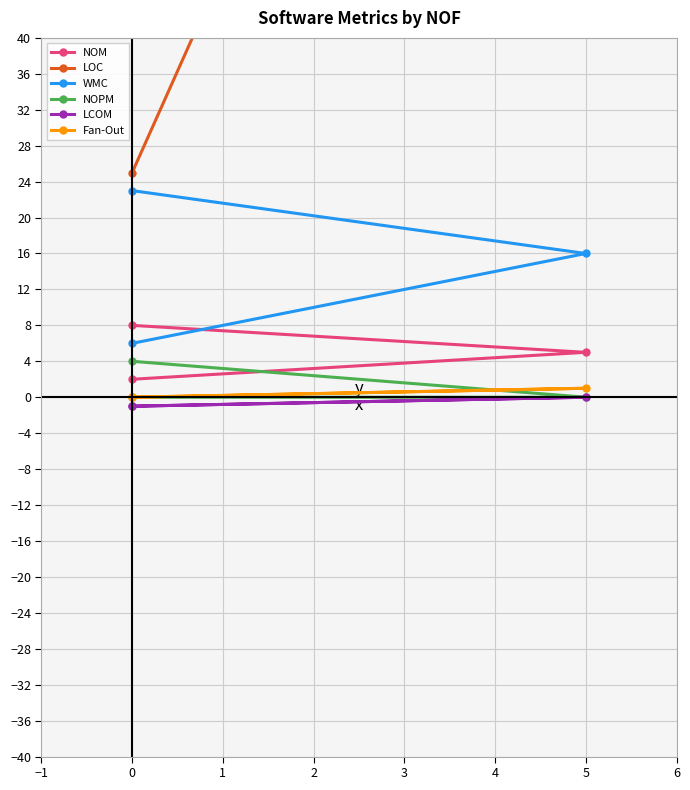

Which series has the widest spread of values?

LOC